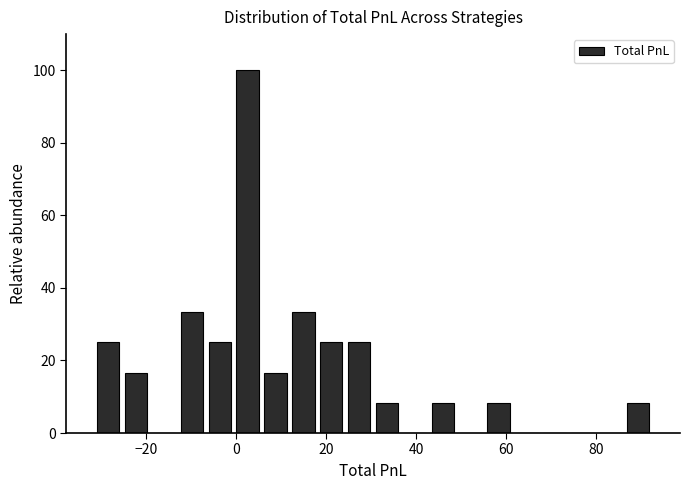

Read against the x-axis, roughly where is the centre of the tallest bar?

2